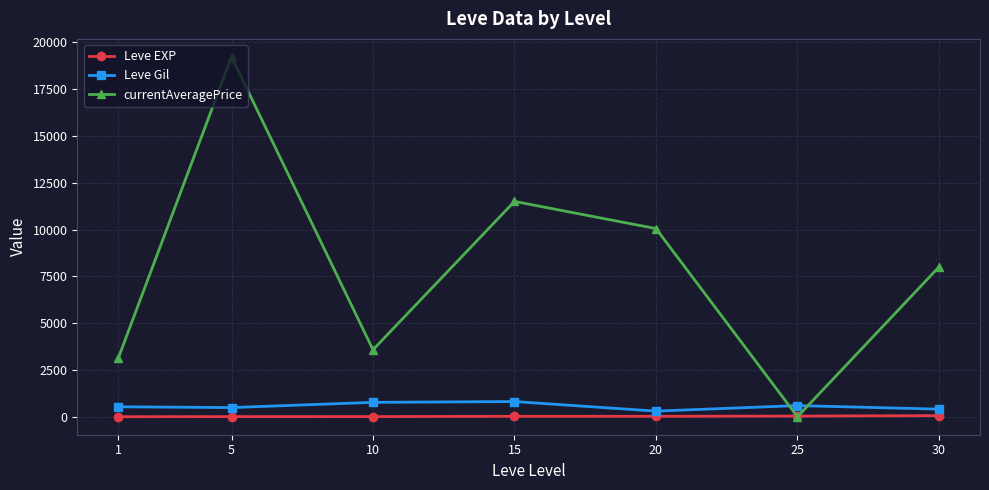

What is the average value of the currentAveragePrice series?

7926.1